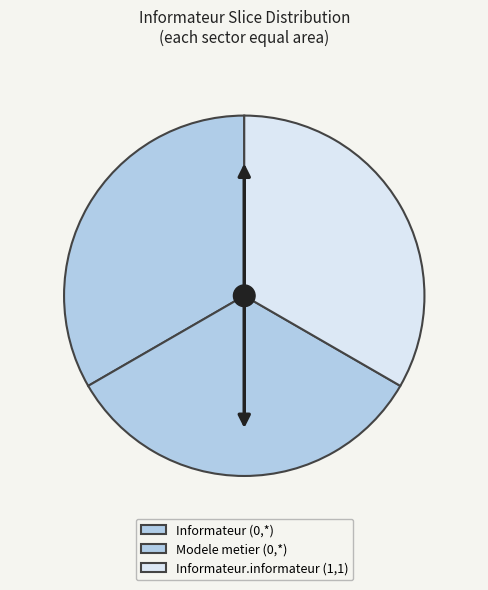

How many slices are in this pie chart?

3